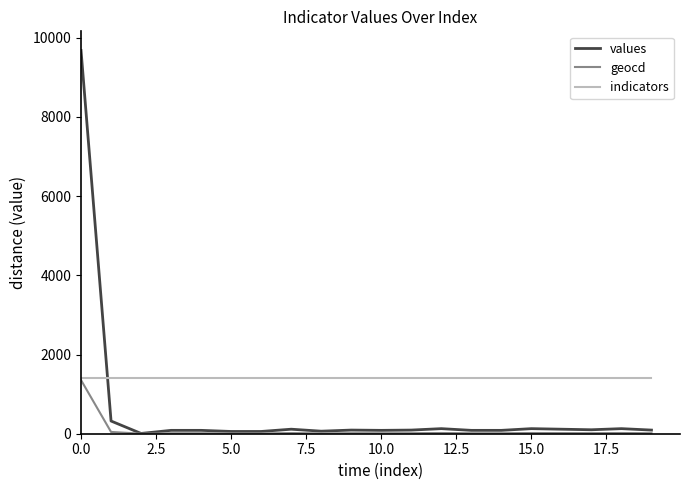

What is the maximum value shown in the chart?

9678